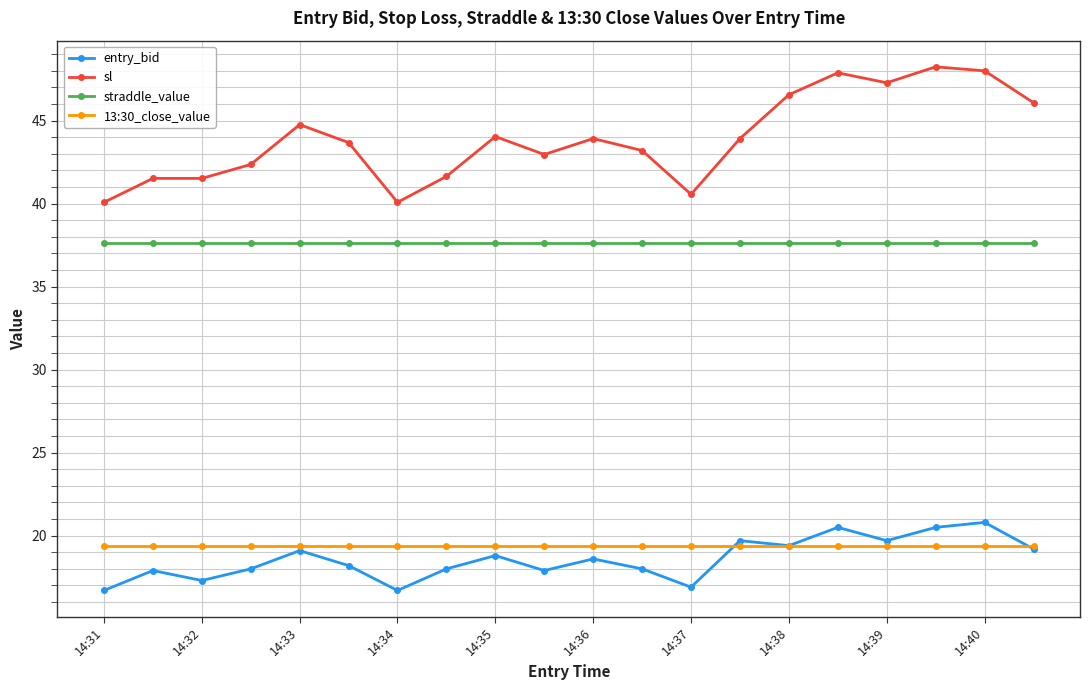

How many categories are shown in the chart?

20